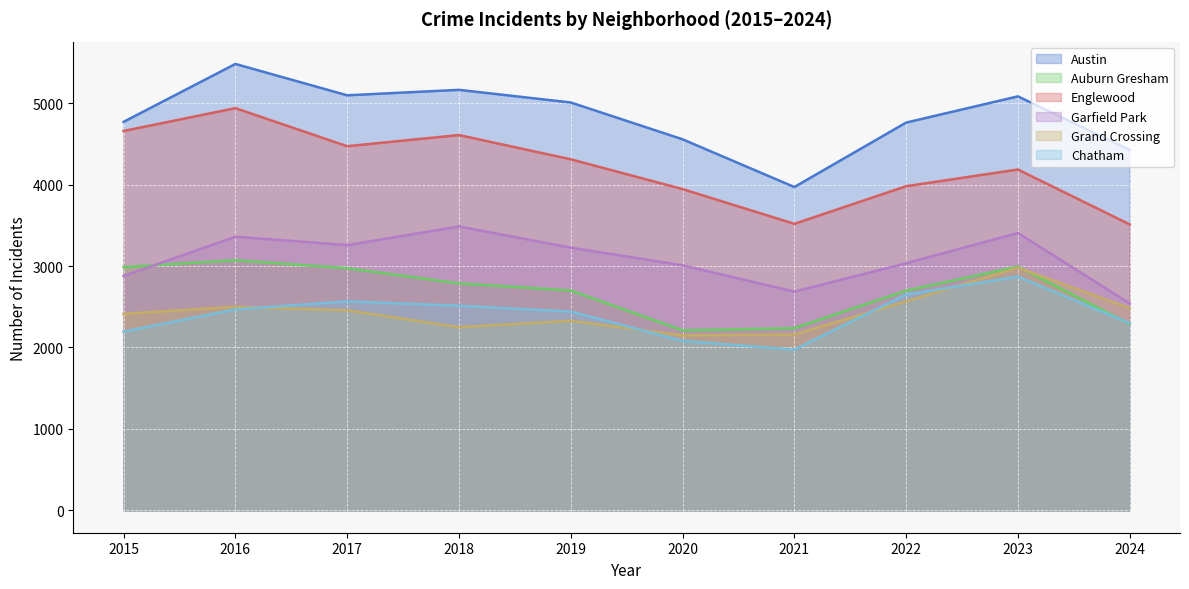

Reading left to right, transcribe all the data shown in this chart.

Austin: 4770	5481	5096	5163	5008	4556	3970	4761	5083	4427
Auburn Gresham: 2987	3071	2973	2787	2700	2211	2237	2698	2993	2288
Englewood: 4658	4938	4471	4608	4310	3945	3518	3980	4185	3511
Garfield Park: 2877	3360	3257	3486	3226	3009	2686	3034	3406	2541
Grand Crossing: 2413	2500	2456	2249	2328	2149	2160	2566	2980	2483
Chatham: 2195	2467	2566	2513	2441	2081	1974	2650	2870	2298